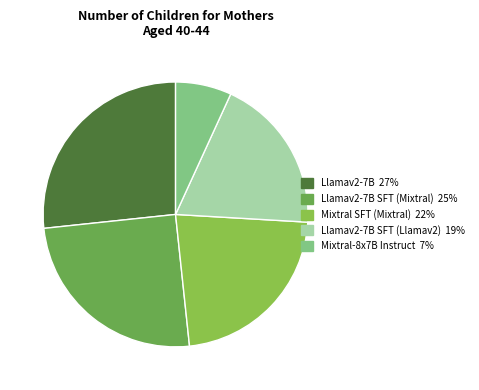

Rank the categories by value from highest to lowest.

Llamav2-7B 27%, Llamav2-7B SFT (Mixtral) 25%, Mixtral SFT (Mixtral) 22%, Llamav2-7B SFT (Llamav2) 19%, Mixtral-8x7B Instruct 7%